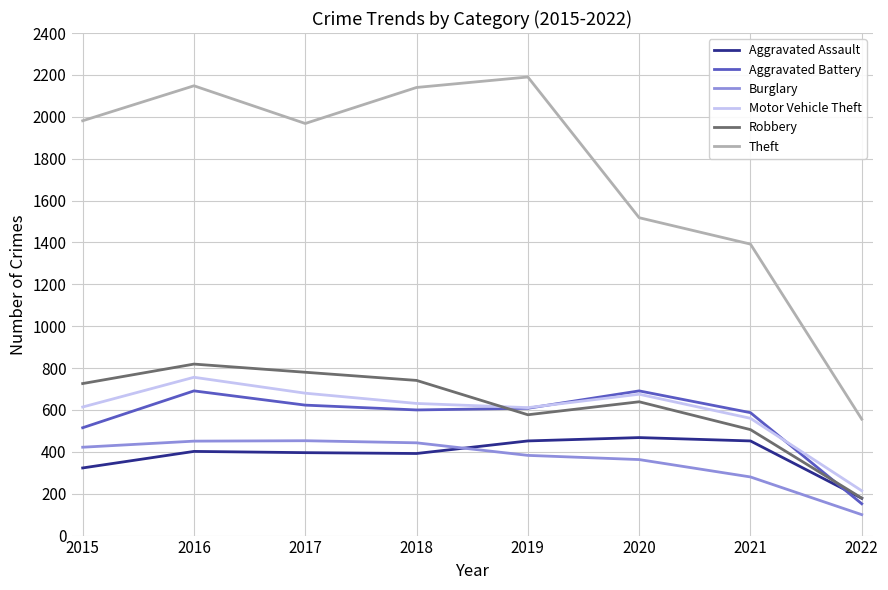

What is the sum of the Burglary values at 2022 and 2016?

551